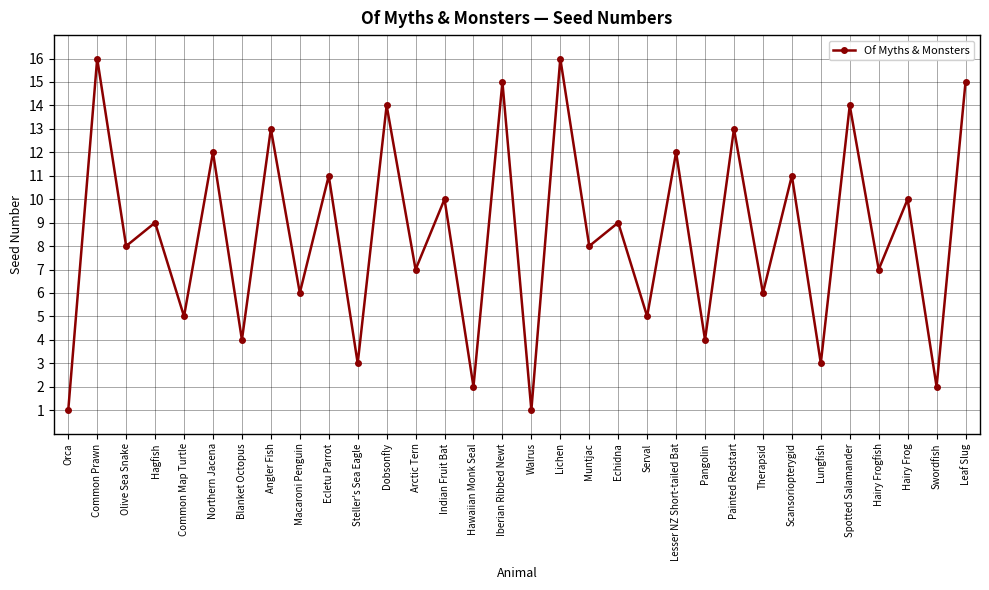

What is the sum of all values?

272